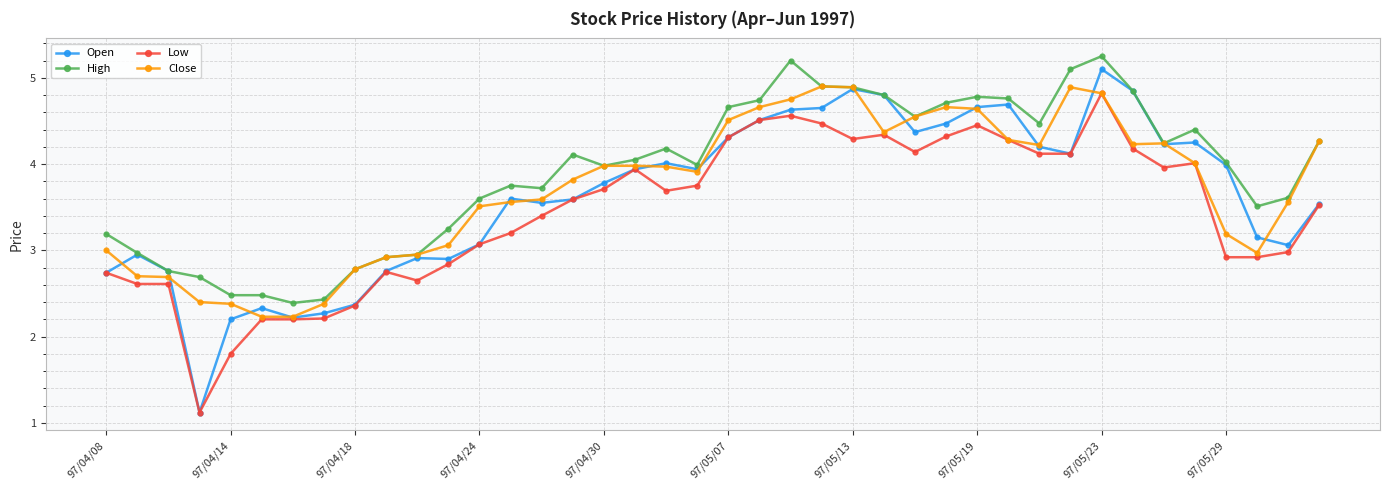

True or false: Close has more than 0 points higher than both neighbors.

True